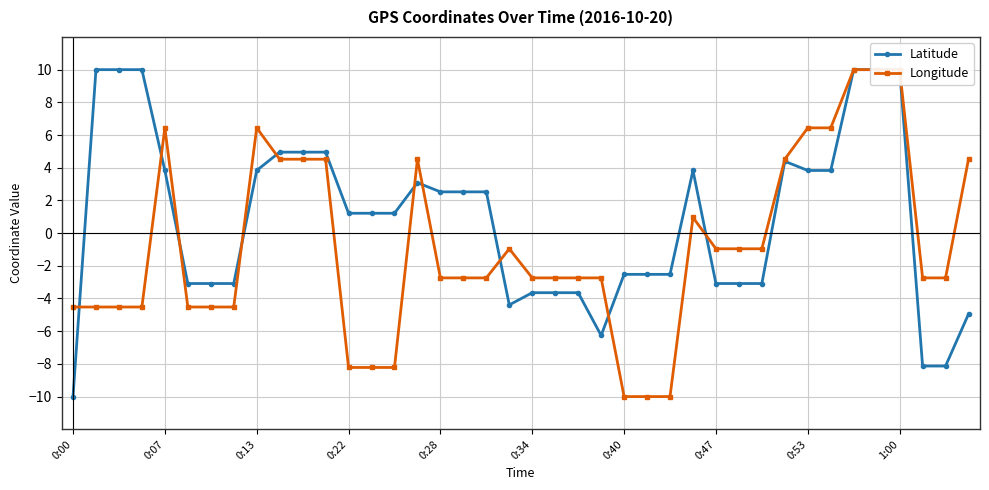

The value of Latitude at 0:34 is -4.7. True or false?

False